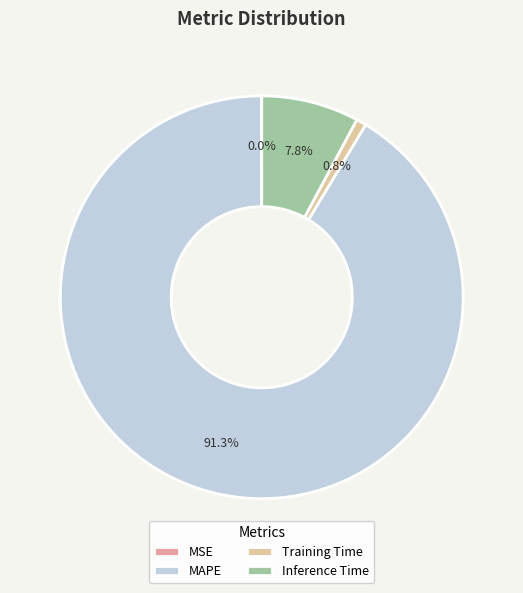

Is there a majority slice in this chart?

Yes